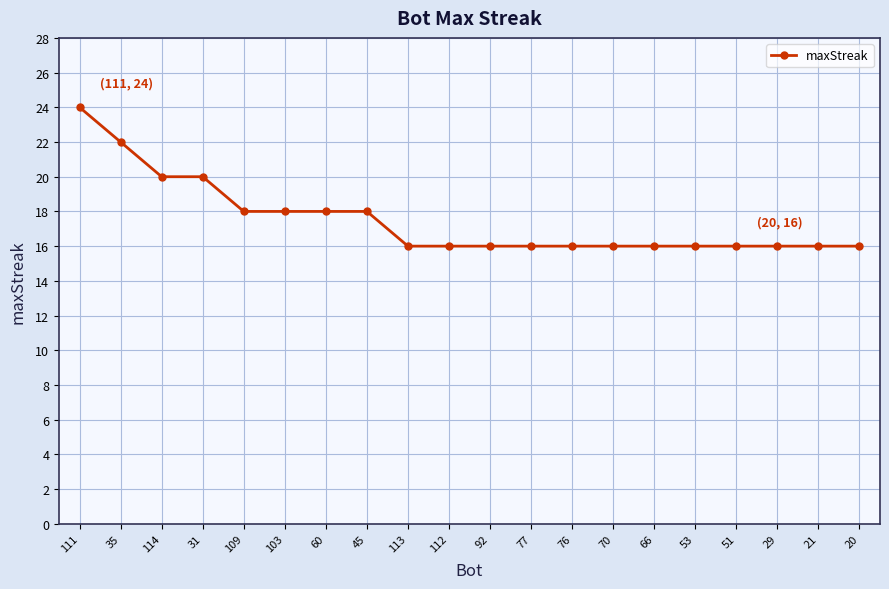

How many distinct data groups are displayed?

1